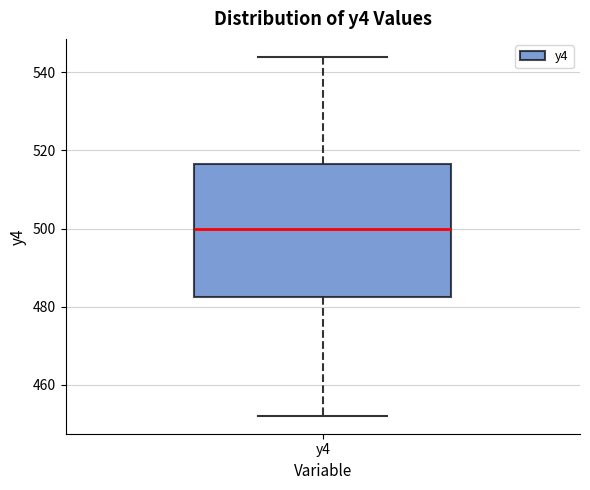

Where does the upper whisker of the box for y4 end on the y-axis? The values are not printed on the chart, so give them approximately, as read against the axis.

544